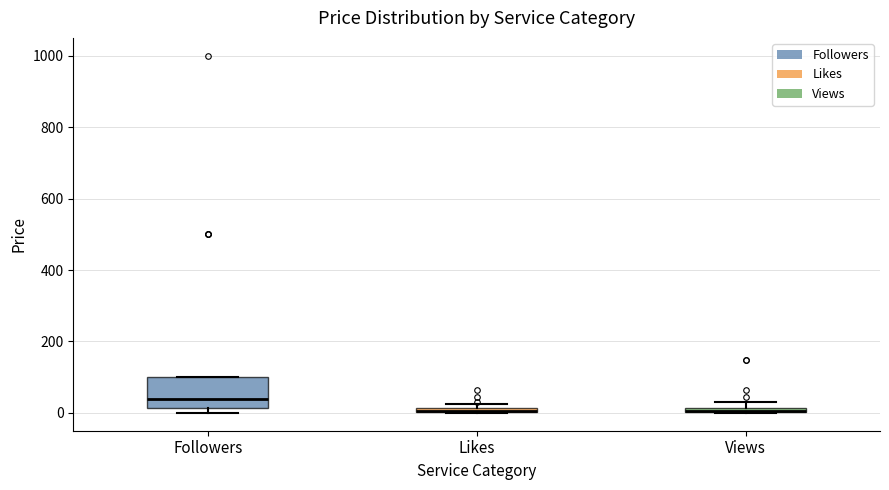

Which box is the tallest, from its lower edge to its upper edge?

Followers